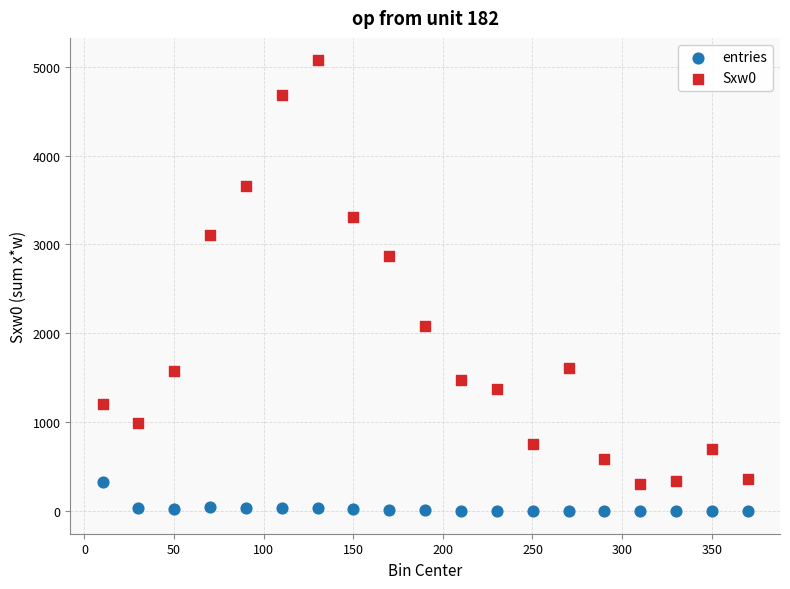

Across all series, what Y value is closest to 2535?

2871